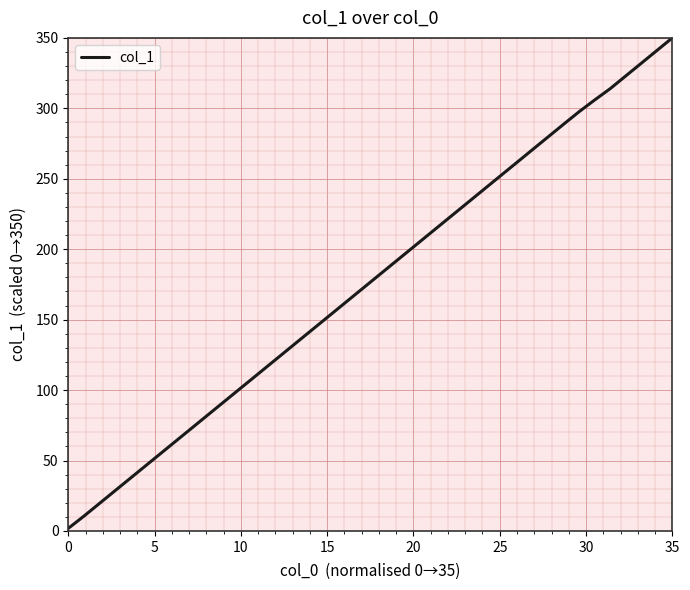

What is the greatest value displayed?

350.0